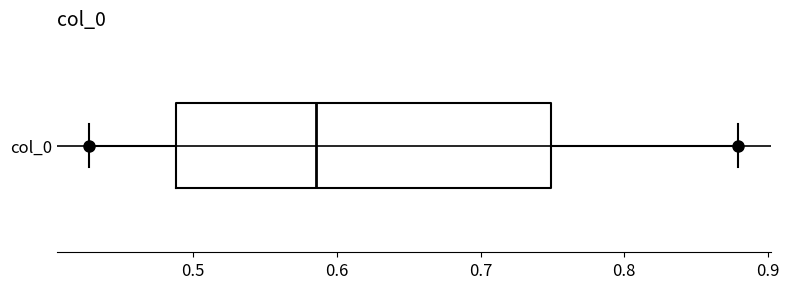

Where is the left edge of the box for col_0 on the x-axis? The values are not printed on the chart, so give them approximately, as read against the axis.

0.49